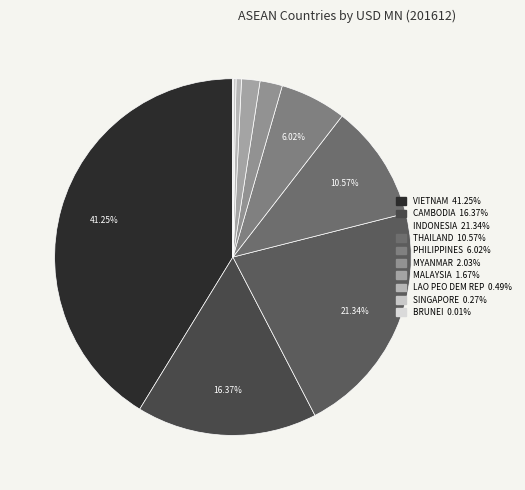

True or false: VIETNAM accounts for 41% of the total.

True